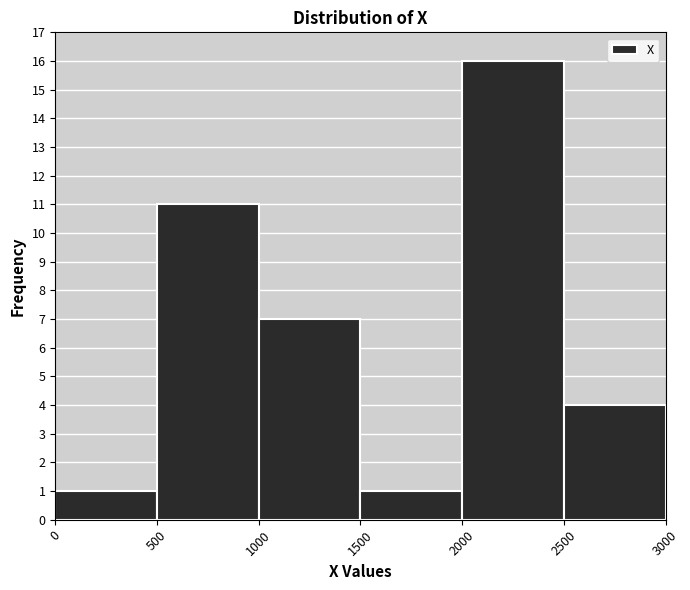

Over which range of the x-axis is the bar tallest?

2000 to 2500